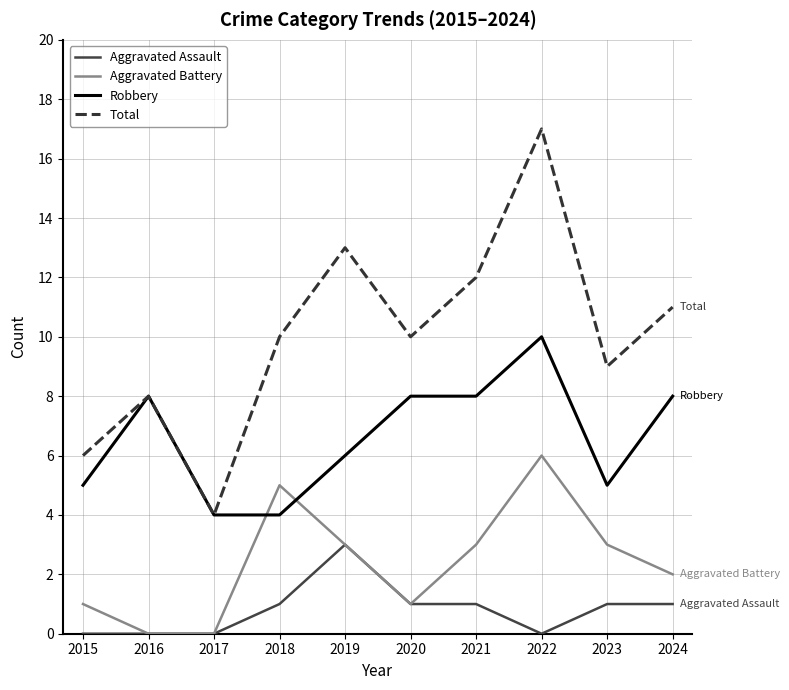

True or false: Aggravated Assault and Robbery intersect in this chart.

False